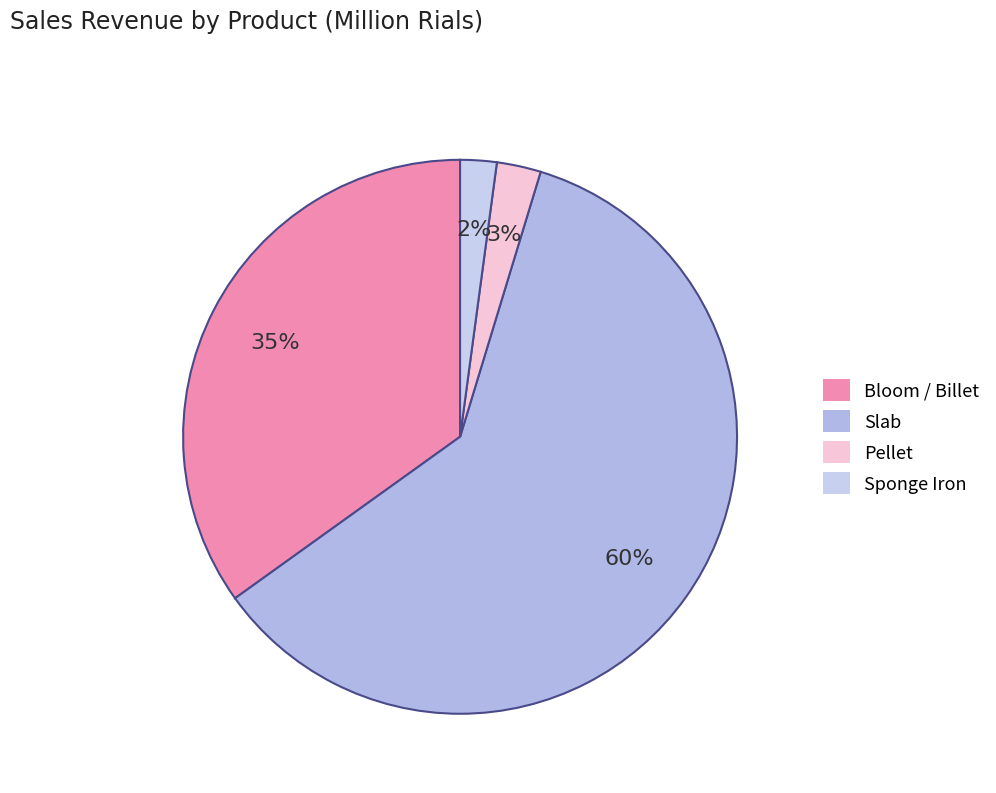

How many slices are in this pie chart?

4